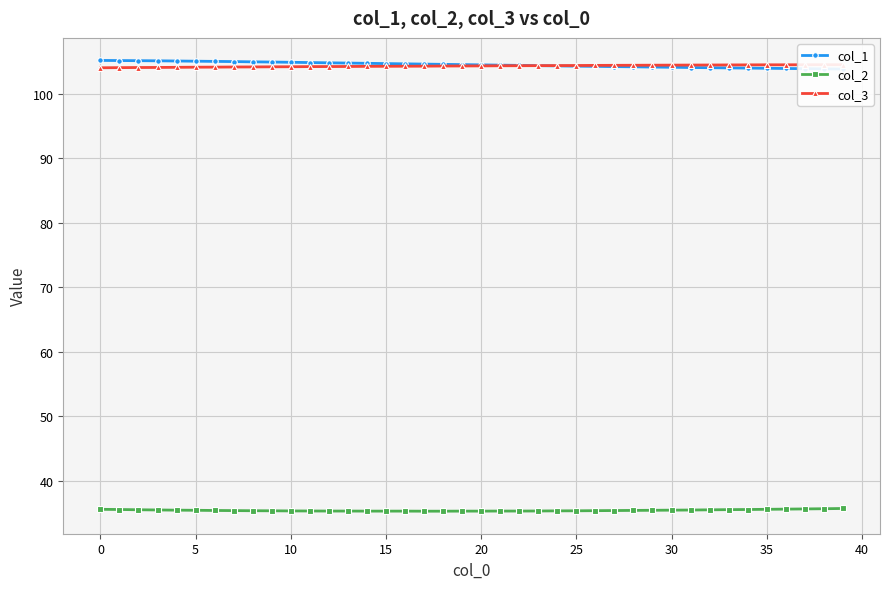

True or false: col_2 has a value of 35.3 at 20.

True